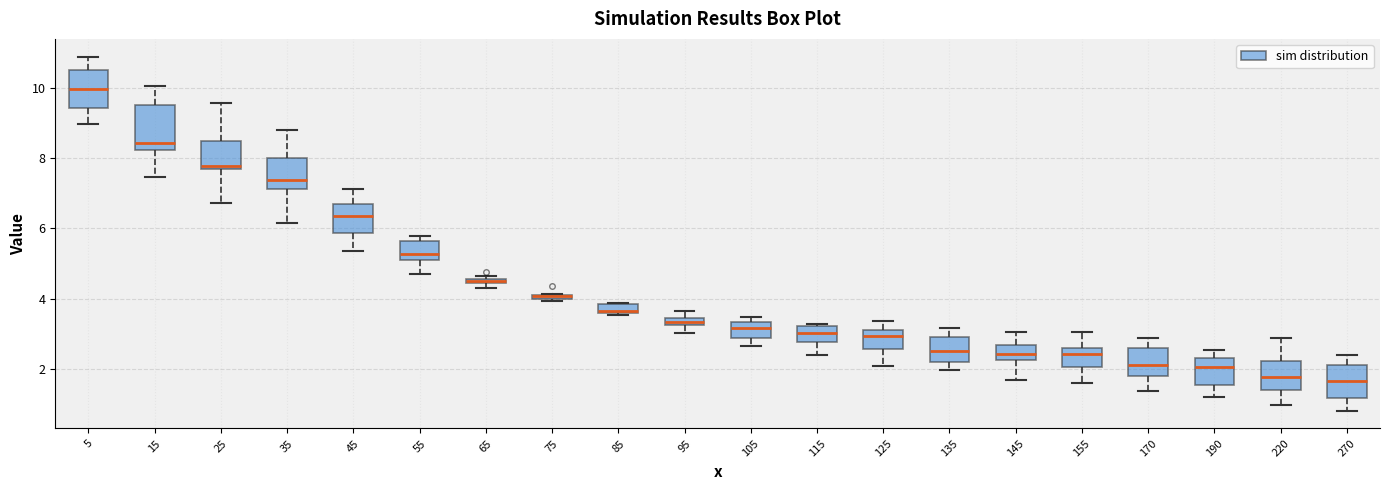

Where does the lower whisker of the box at x = 95 end on the y-axis? The values are not printed on the chart, so give them approximately, as read against the axis.

3.0